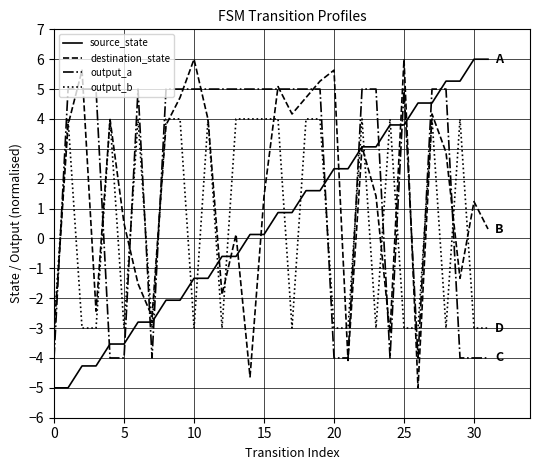

After their last crossing, which series has the higher values: source_state or output_a?

source_state